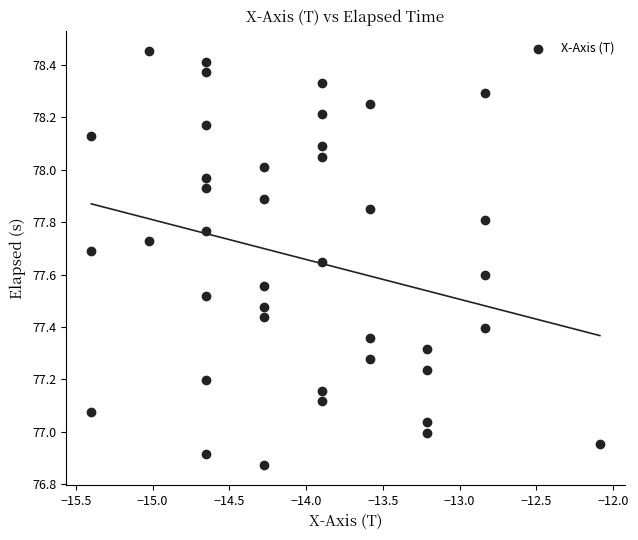

What is the range of Y values (max minus min)?

1.6